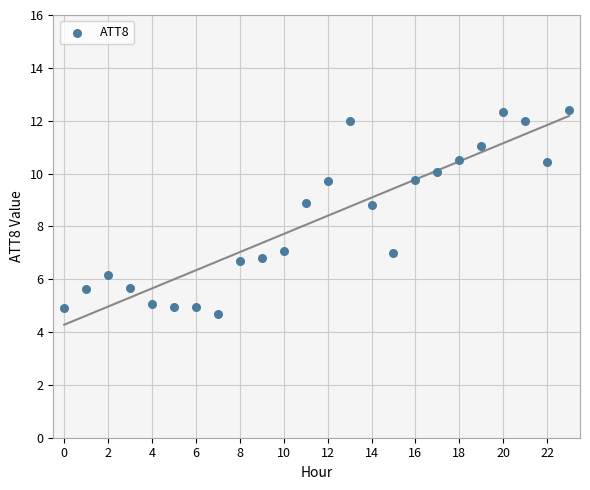

What is the range of Y values (max minus min)?

7.7